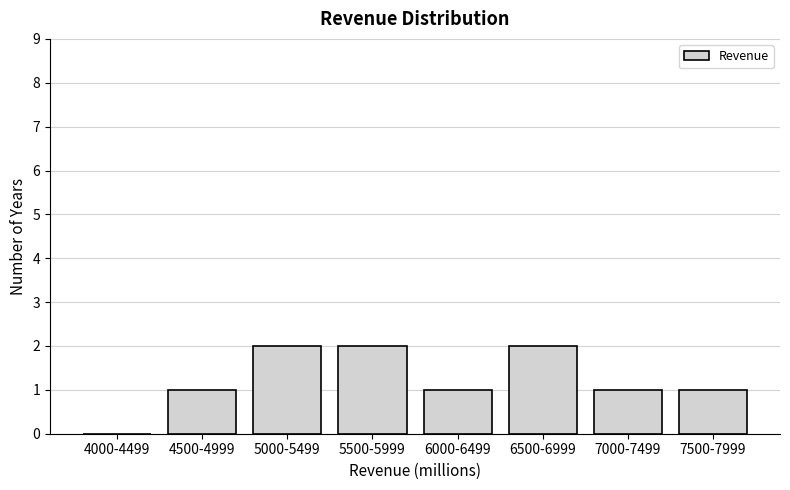

Reading left to right, extract all data points from this chart.

4000-4499=0	4500-4999=1	5000-5499=2	5500-5999=2	6000-6499=1	6500-6999=2	7000-7499=1	7500-7999=1